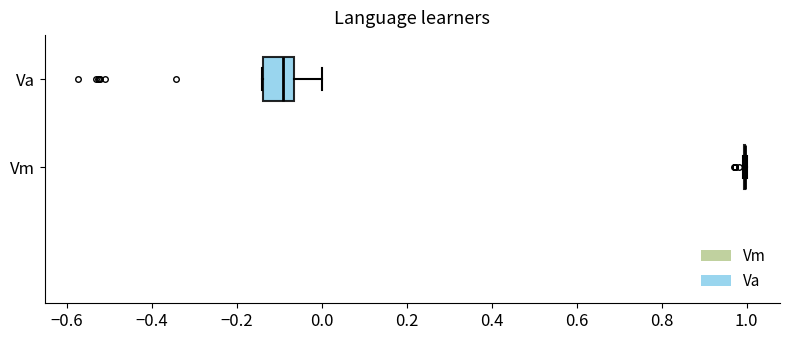

Reading bottom to top, transcribe this box plot: for each box, give where its median line is, the range the box spans, and where its two whiskers end, as read against the x-axis. The values are not printed on the chart, so give them approximately, as read against the axis.

Vm: box collapsed to a line at 1.00, whiskers 1.00 to 1.00
Va: median -0.10, box -0.14 to -0.06, whiskers -0.14 to 0.00